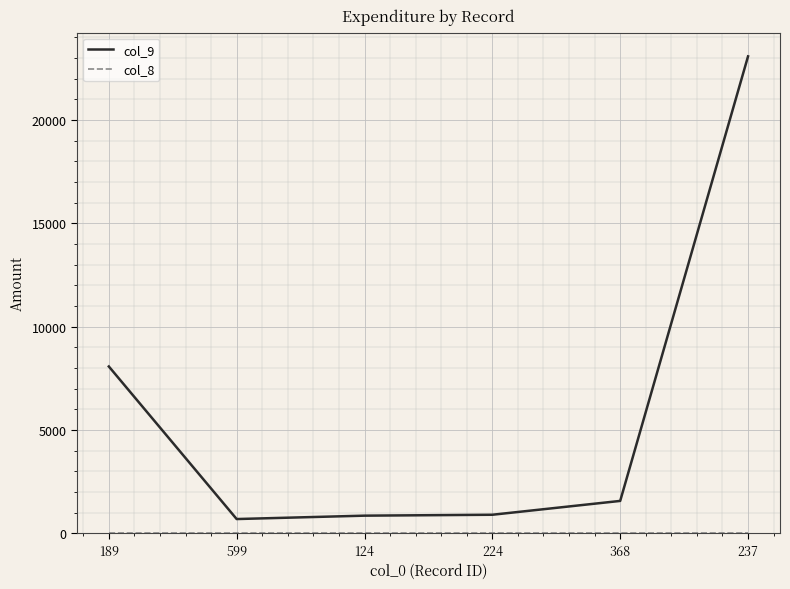

Which series has the largest total across all categories?

col_9